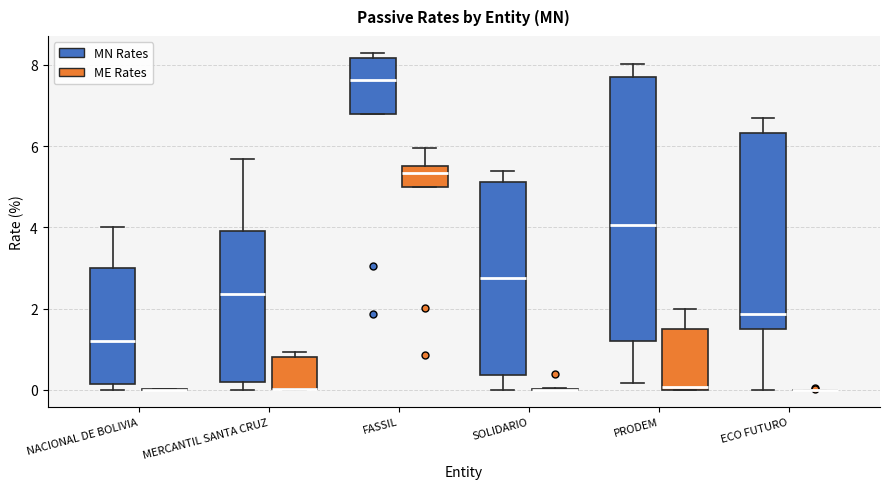

Which box is the tallest, from its lower edge to its upper edge?

PRODEM (MN Rates)